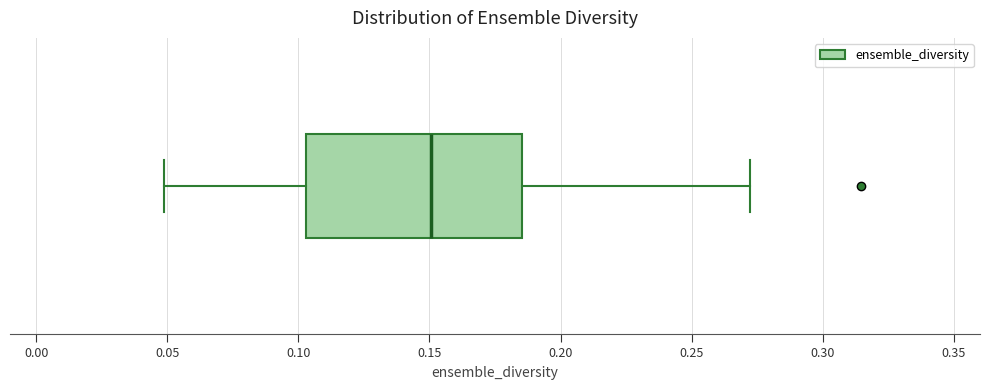

Where is the right edge of the box on the x-axis? The values are not printed on the chart, so give them approximately, as read against the axis.

0.185